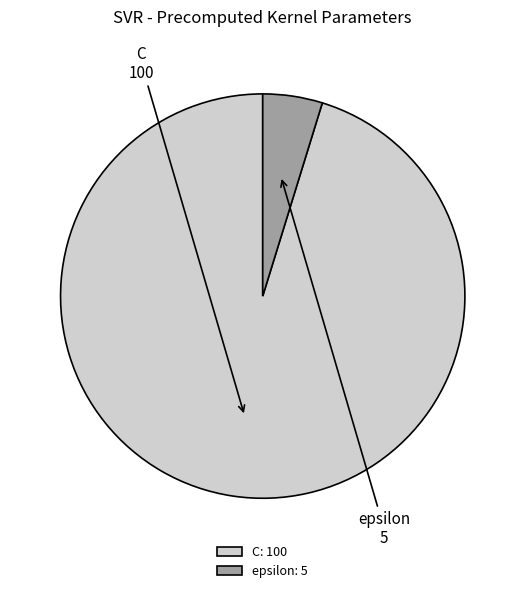

True or false: epsilon accounts for 5% of the total.

True